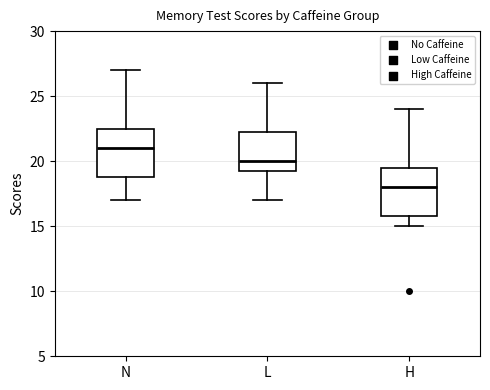

Which box's median line is the lowest?

H